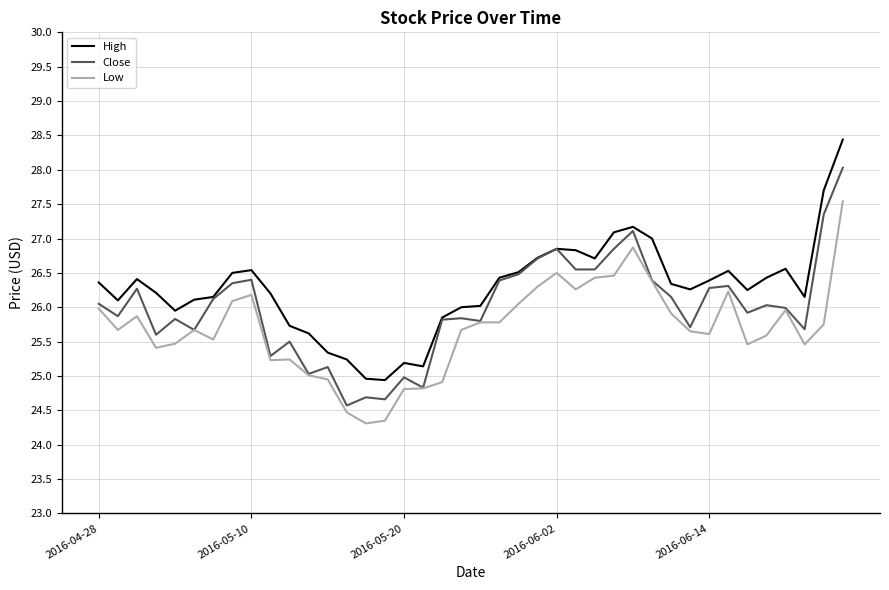

True or false: Low and High intersect in this chart.

False